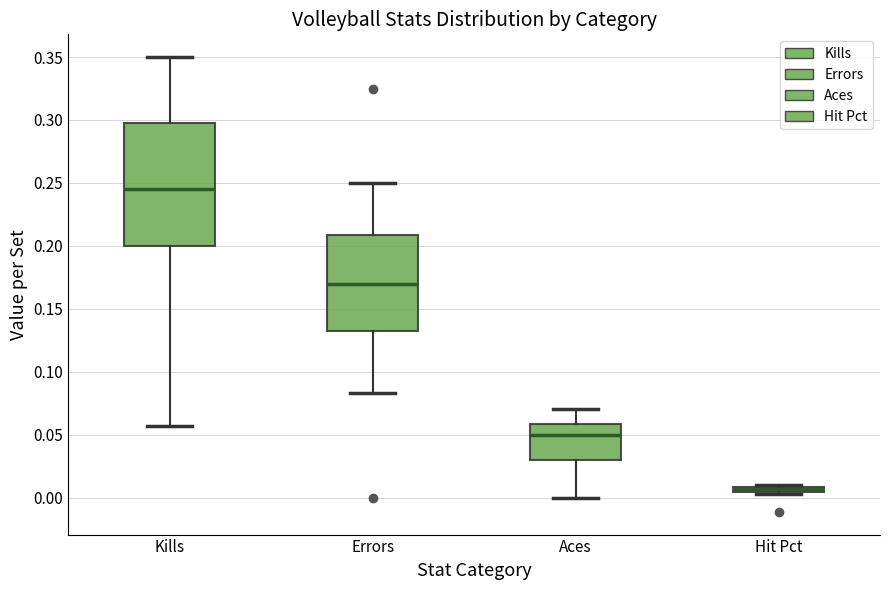

Where does the lower whisker of the box for Aces end on the y-axis? The values are not printed on the chart, so give them approximately, as read against the axis.

0.000